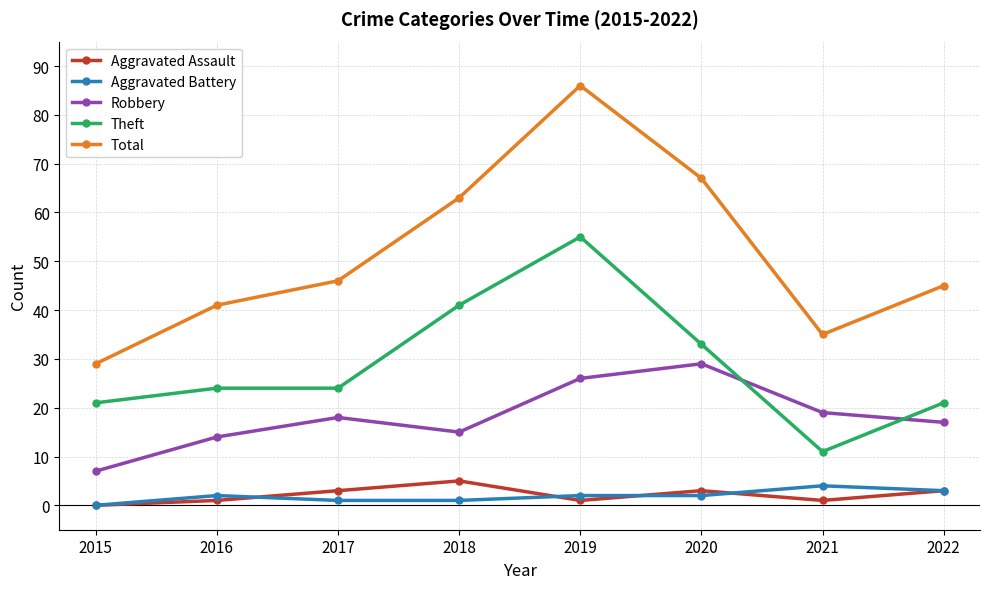

True or false: Robbery and Aggravated Assault intersect in this chart.

False